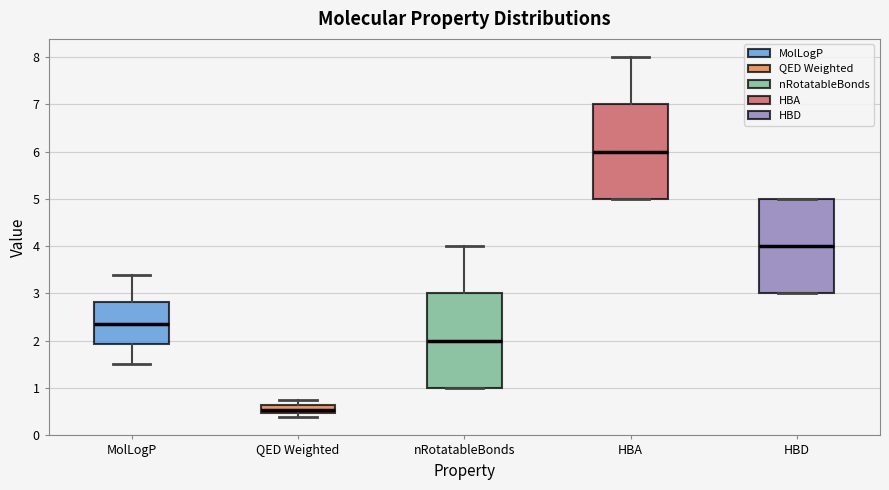

Reading left to right, transcribe this box plot: for each box, give where its median line is, the range the box spans, and where its two whiskers end, as read against the y-axis. The values are not printed on the chart, so give them approximately, as read against the axis.

MolLogP: median 2.4, box 1.9 to 2.8, whiskers 1.5 to 3.4
QED Weighted: median 0.5 (inside the box), box 0.5 to 0.6, whiskers 0.4 to 0.7
nRotatableBonds: median 2.0, box 1.0 to 3.0, whiskers 1.0 to 4.0
HBA: median 6.0, box 5.0 to 7.0, whiskers 5.0 to 8.0
HBD: median 4.0, box 3.0 to 5.0, whiskers 3.0 to 5.0